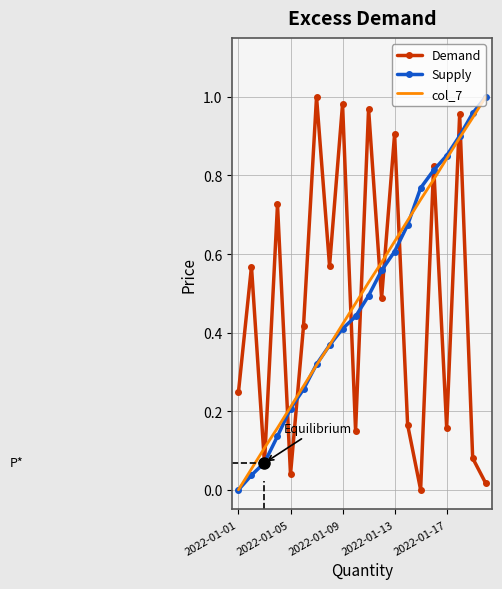

How many times do Demand and col_7 cross each other?

13